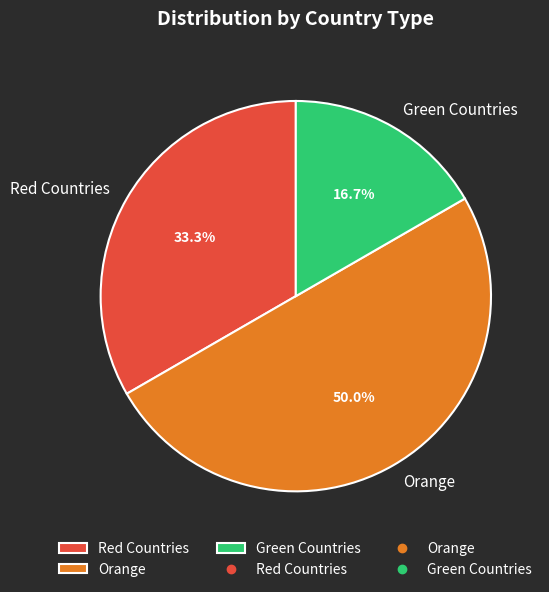

What is the ratio of the value at Orange to the value at Green Countries?

3.0